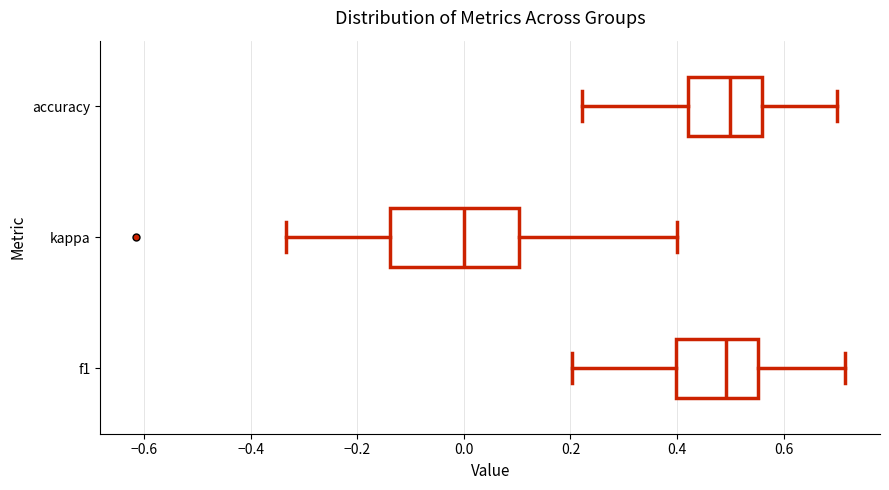

Where does the median line of the box for f1 sit on the x-axis? The values are not printed on the chart, so give them approximately, as read against the axis.

0.50